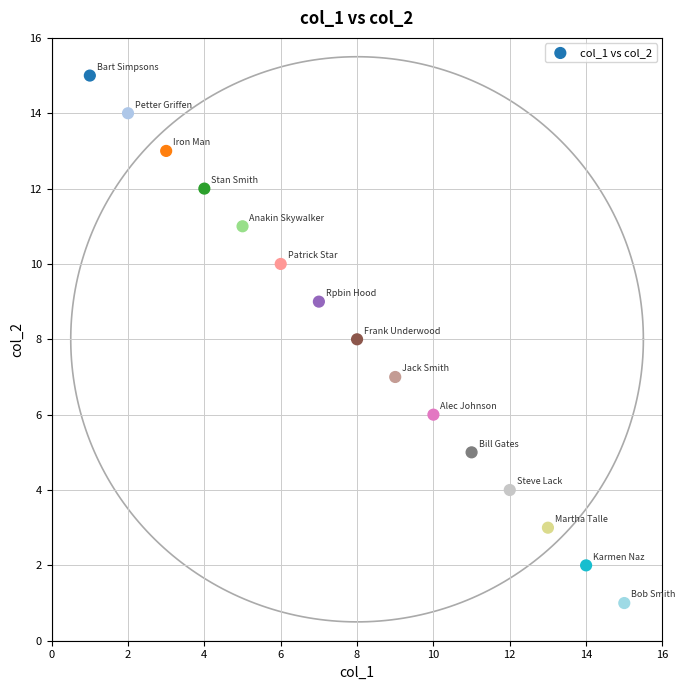

What is the range of X values (max minus min)?

14